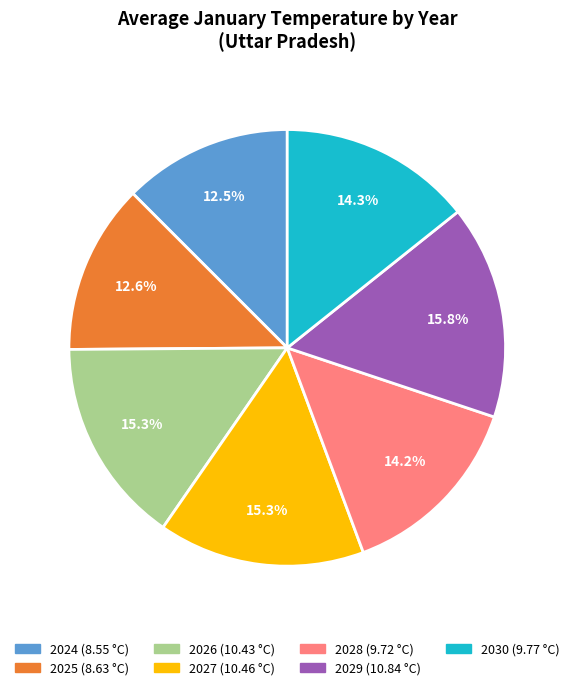

Does any single category account for the majority?

No